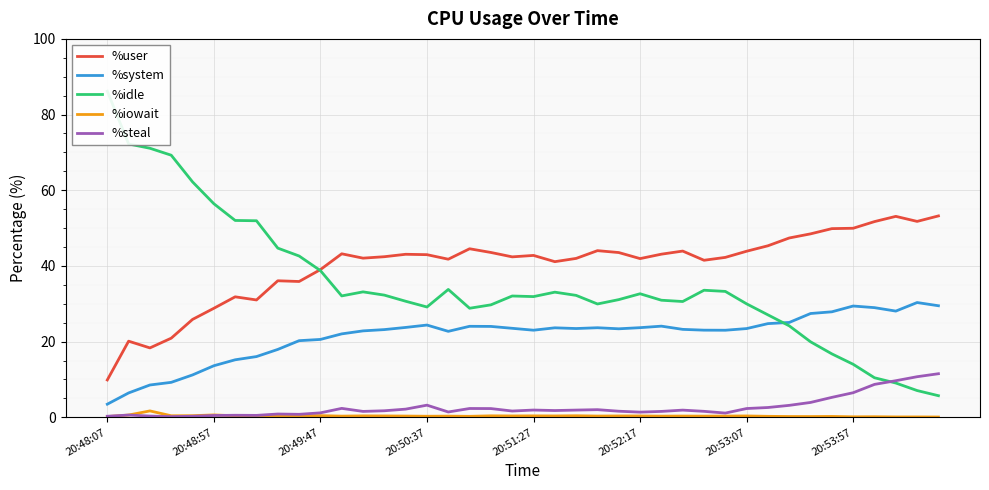

What is the greatest value displayed?

86.2